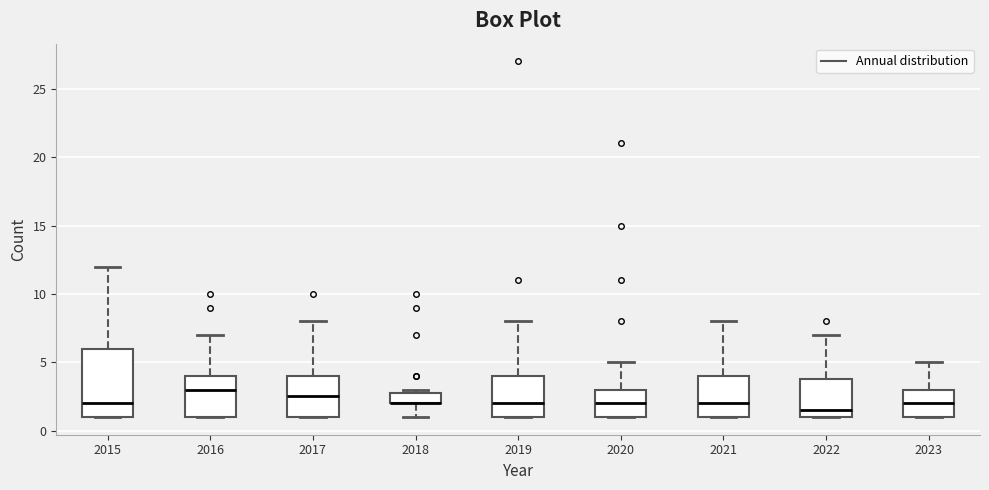

Reading left to right, transcribe this box plot: for each box, give where its median line is, the range the box spans, and where its two whiskers end, as read against the y-axis. The values are not printed on the chart, so give them approximately, as read against the axis.

2015: median 2.0, box 1.0 to 6.0, whiskers 1.0 to 12.0
2016: median 3.0, box 1.0 to 4.0, whiskers 1.0 to 7.0
2017: median 2.5, box 1.0 to 4.0, whiskers 1.0 to 8.0
2018: median 2.0 (drawn on the box's lower edge), box 2.0 to 3.0, whiskers 1.0 to 3.0 (just above the box's upper edge)
2019: median 2.0, box 1.0 to 4.0, whiskers 1.0 to 8.0
2020: median 2.0, box 1.0 to 3.0, whiskers 1.0 to 5.0
2021: median 2.0, box 1.0 to 4.0, whiskers 1.0 to 8.0
2022: median 1.5, box 1.0 to 4.0, whiskers 1.0 to 7.0
2023: median 2.0, box 1.0 to 3.0, whiskers 1.0 to 5.0